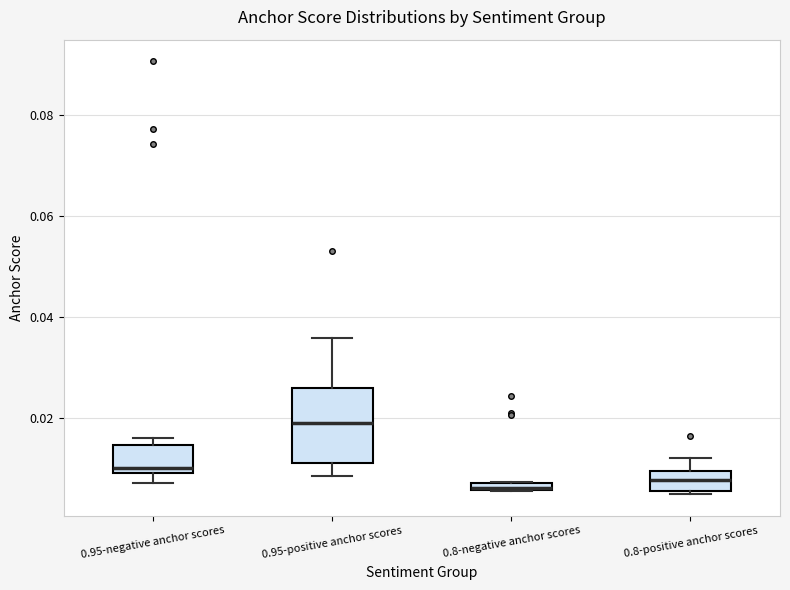

Where is the upper edge of the box for 0.95-positive anchor scores on the y-axis? The values are not printed on the chart, so give them approximately, as read against the axis.

0.026